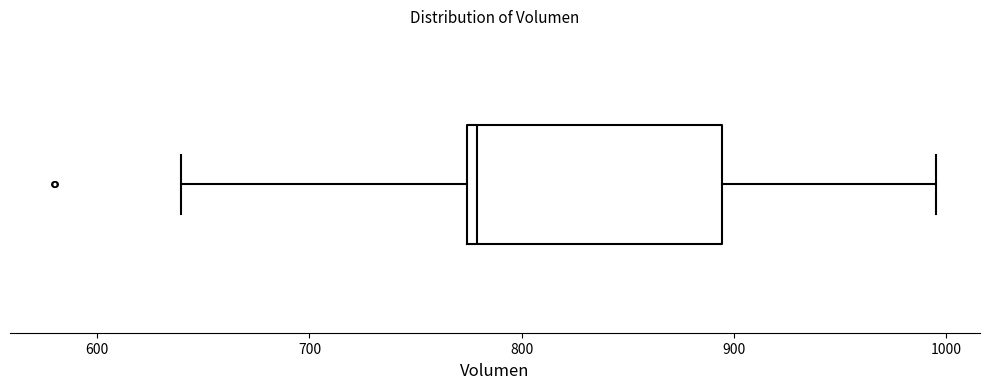

Where is the left edge of the box on the x-axis? The values are not printed on the chart, so give them approximately, as read against the axis.

770